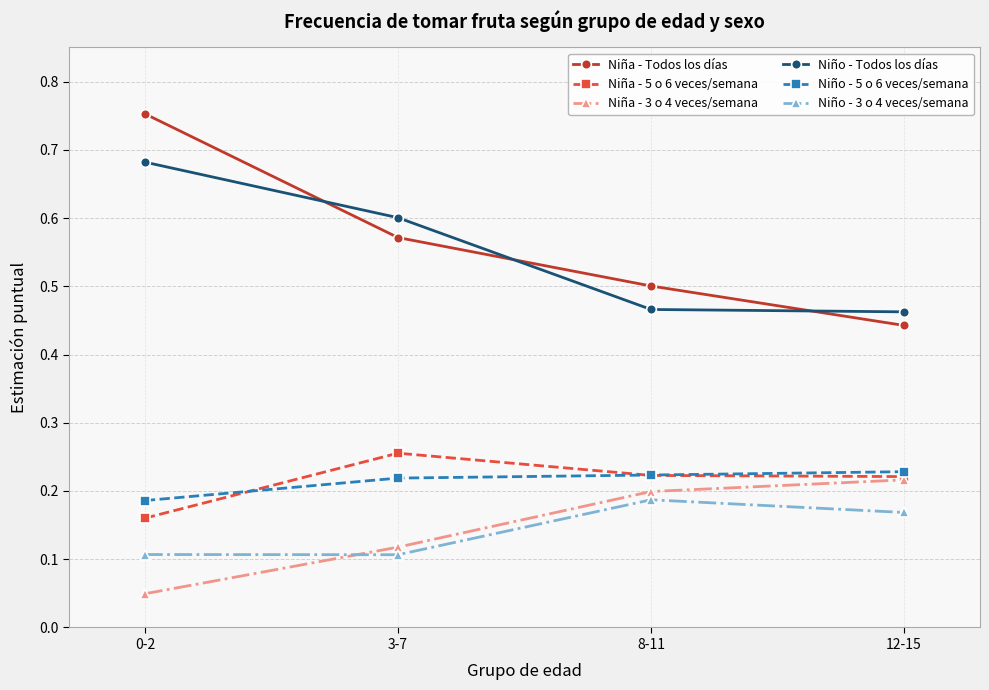

Is it true that Niño - 5 o 6 veces/semana equals 0.1 at 0-2?

False